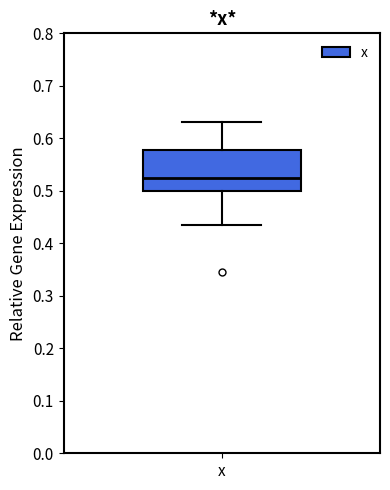

Read this box plot against the y-axis: the position of the median line, the range covered by the box, and the ends of both whiskers. The values are not printed on the chart, so give them approximately, as read against the axis.

median 0.52, box 0.50 to 0.58, whiskers 0.43 to 0.63